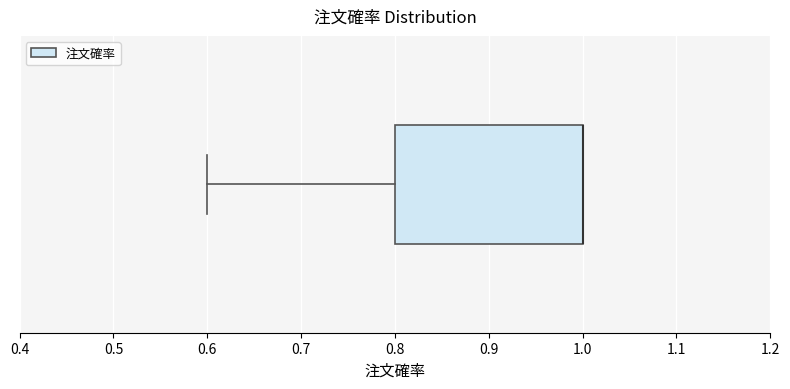

Where is the left edge of the box on the x-axis? The values are not printed on the chart, so give them approximately, as read against the axis.

0.8